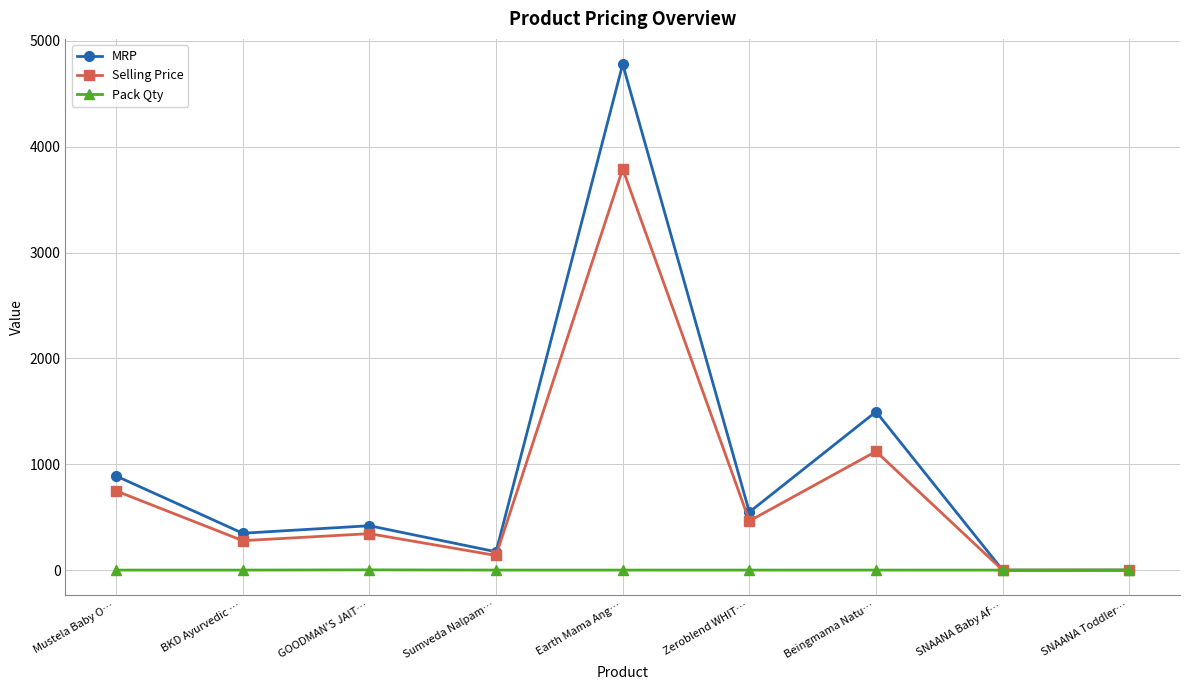

What is the sum of the Selling Price values at Sumveda Nalpam… and Beingmama Natu…?

1261